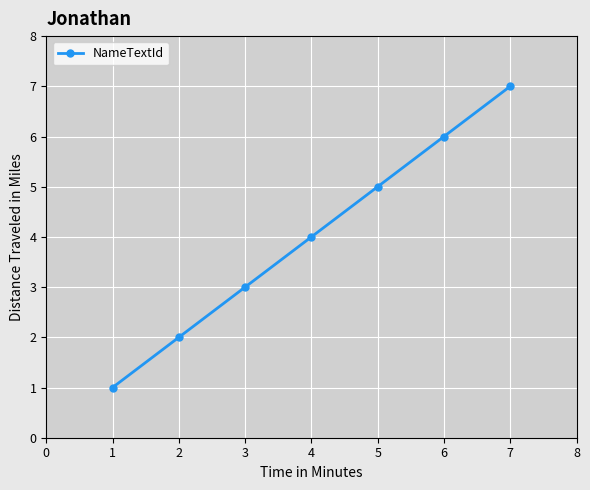

Where is the data nearest to the value 4?

4